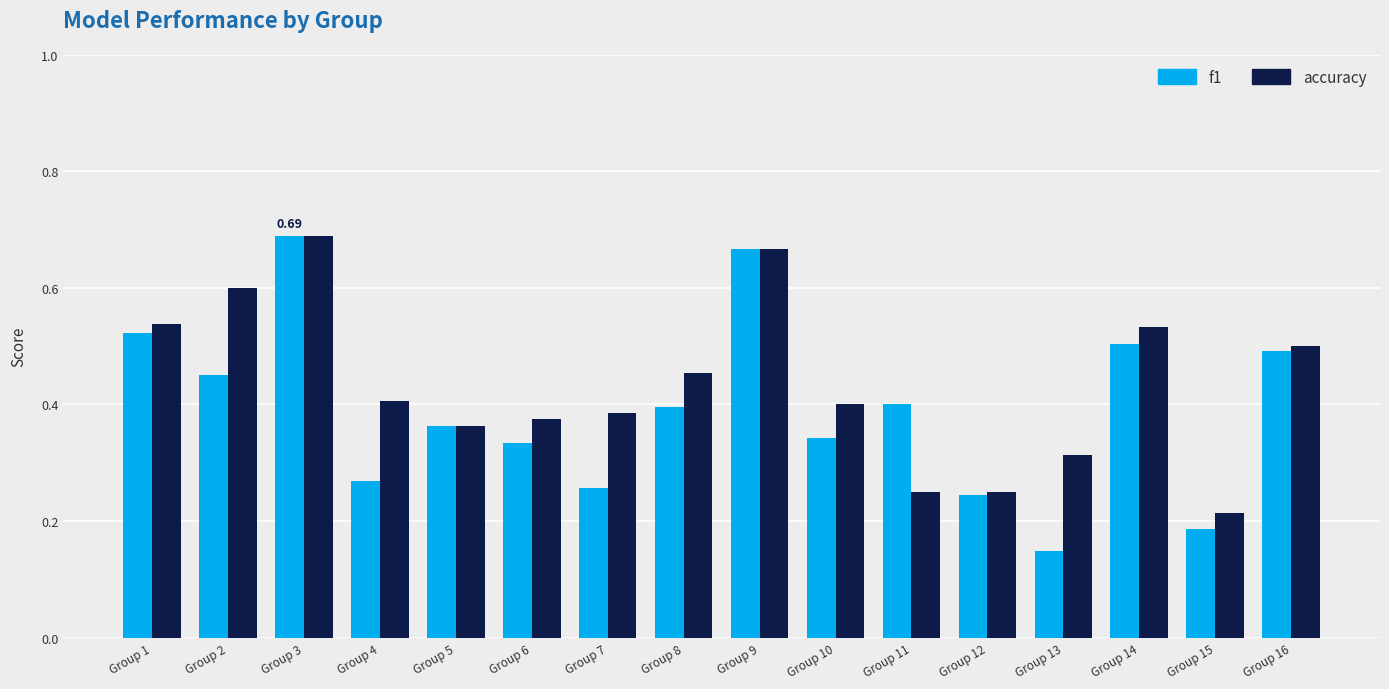

Which label corresponds to the largest value in the chart?

Group 3